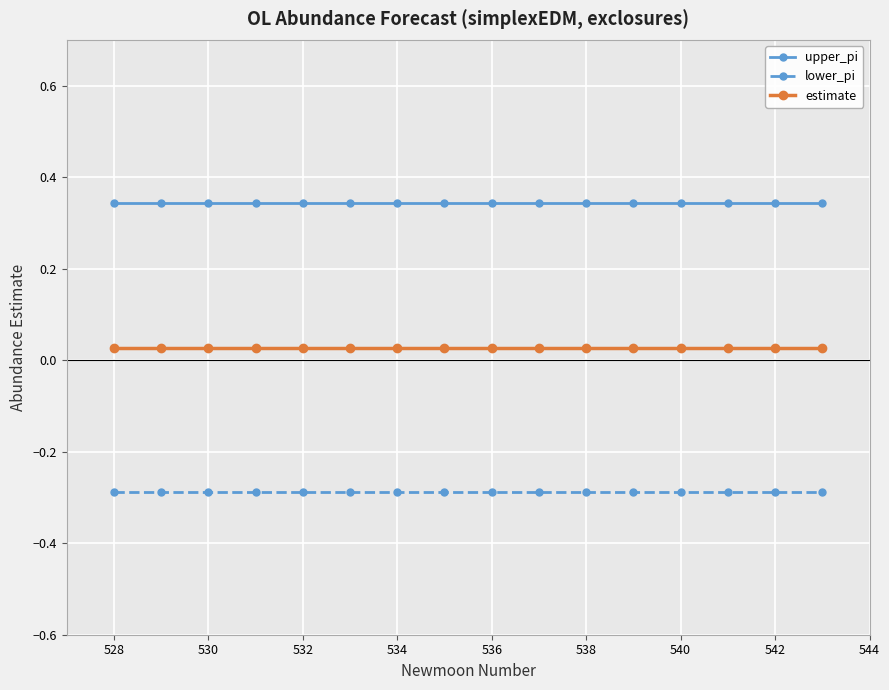

What is the lowest value of the lower_pi series?

-0.3